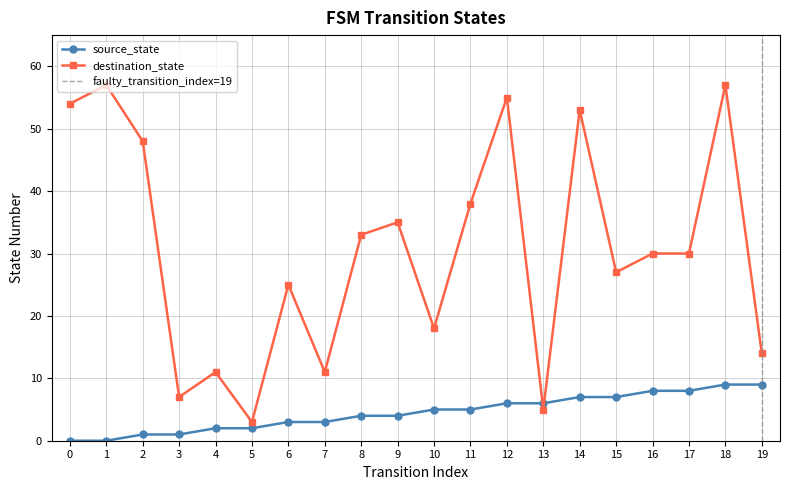

What is the total value across all series at 18?

66